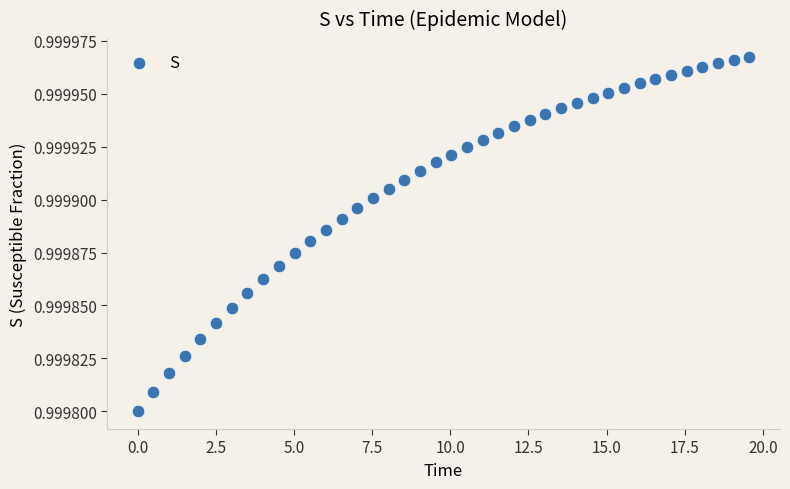

What is the range of X values (max minus min)?

19.6